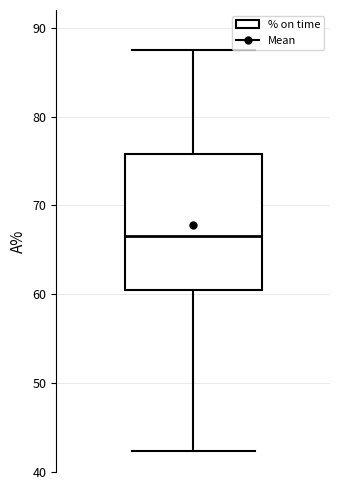

Where does the lower whisker of the box end on the y-axis? The values are not printed on the chart, so give them approximately, as read against the axis.

42